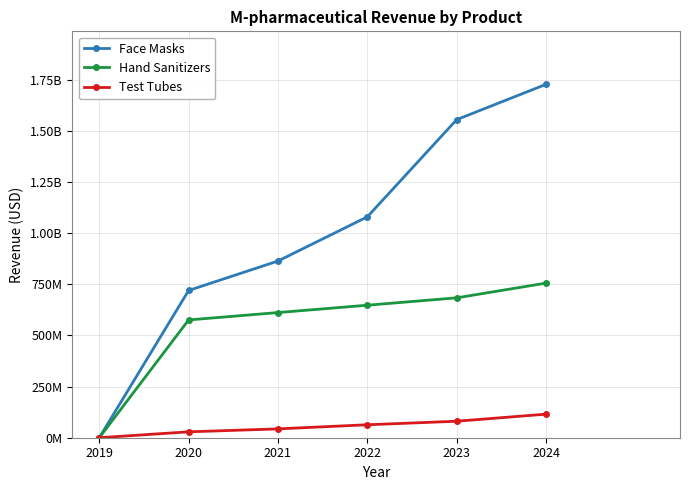

True or false: Face Masks and Hand Sanitizers cross at least once.

False